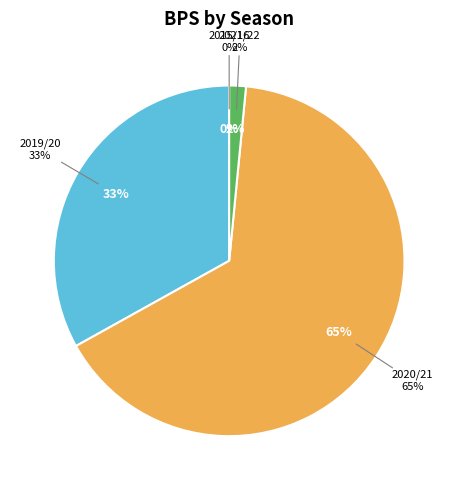

Which slice represents more than half of the pie?

2020/21